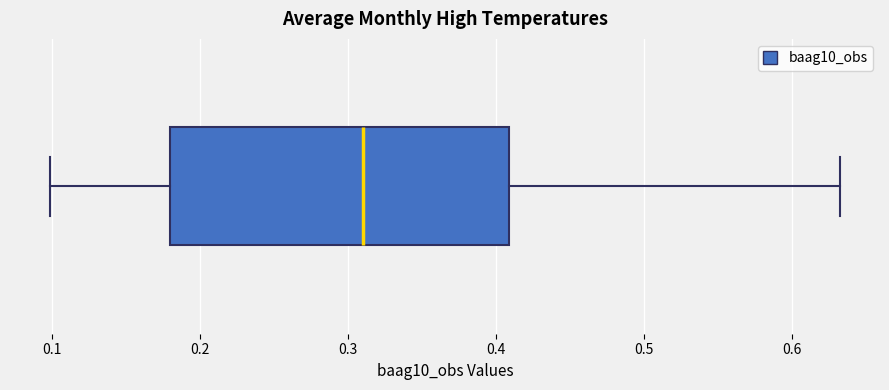

Transcribe this box plot: give where the median line is, the range the box spans, and where the two whiskers end, as read against the x-axis. The values are not printed on the chart, so give them approximately, as read against the axis.

median 0.31, box 0.18 to 0.41, whiskers 0.10 to 0.63